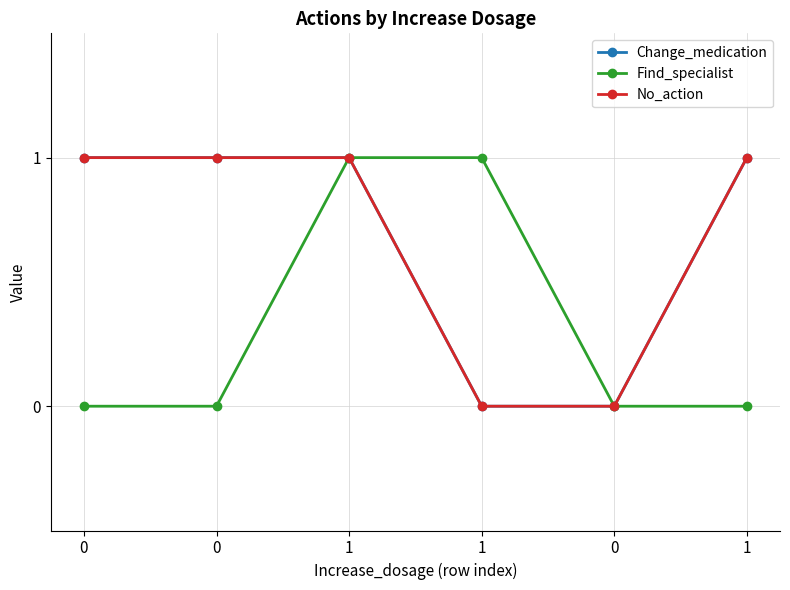

Is the value of Change_medication at 1 greater than the value of Find_specialist at 0?

Yes